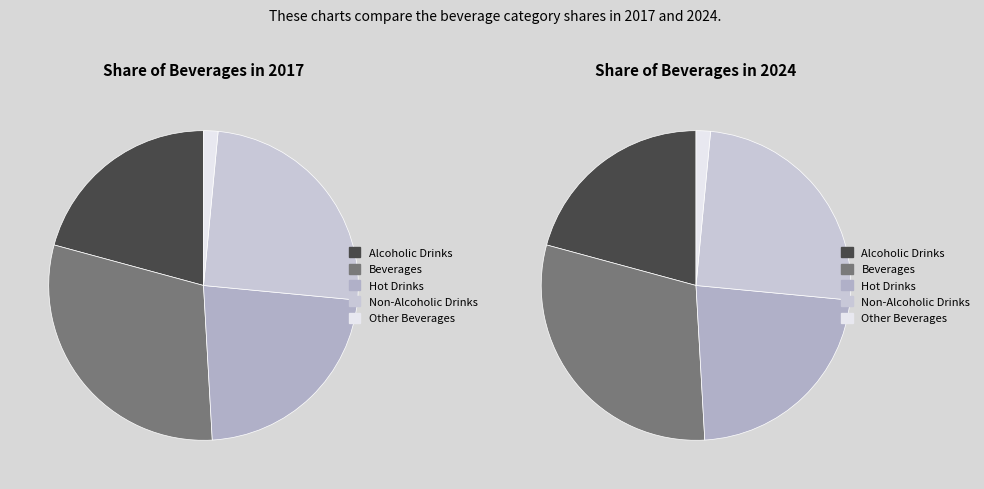

Which has a higher value, Beverages or Alcoholic Drinks?

Beverages